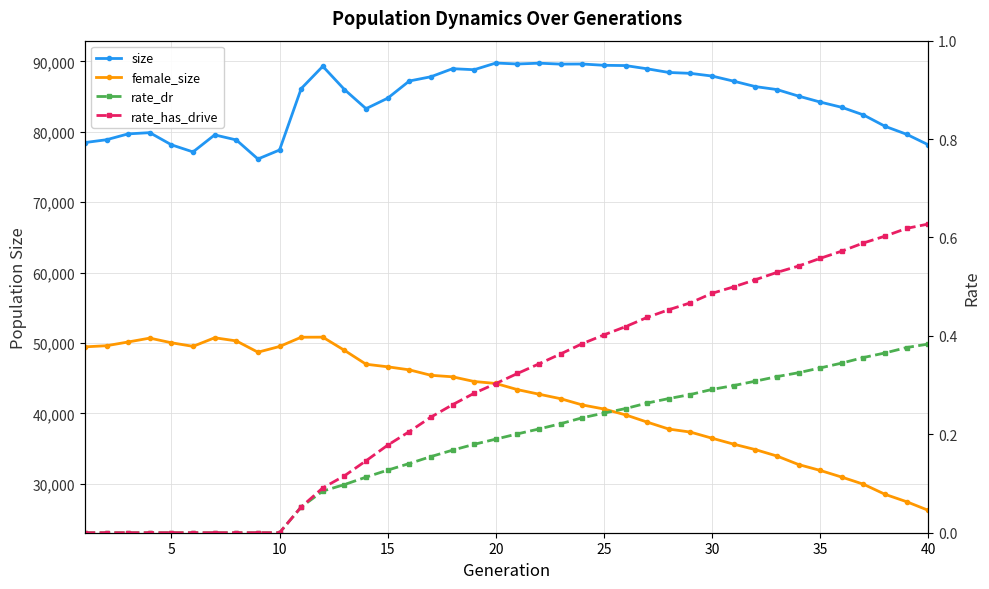

How many distinct data groups are displayed?

4